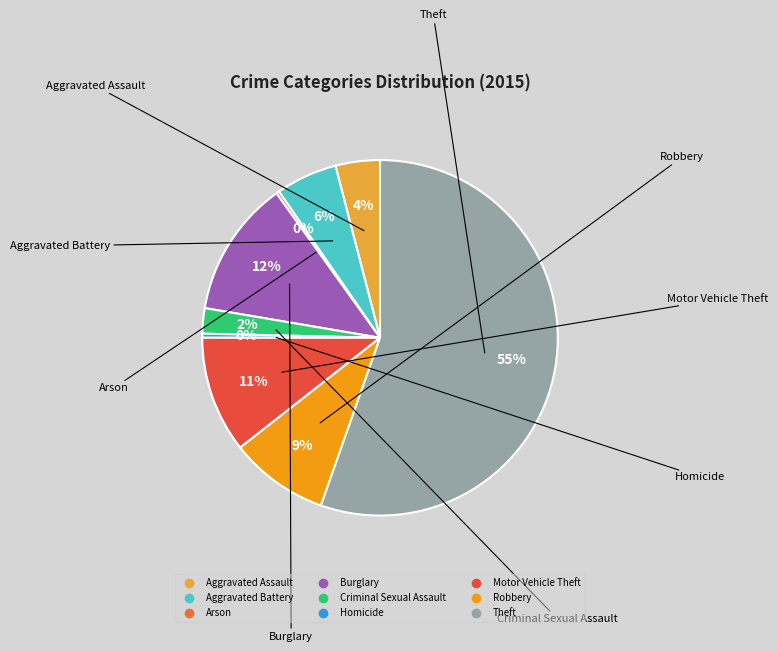

What is the largest slice in the pie chart?

Theft